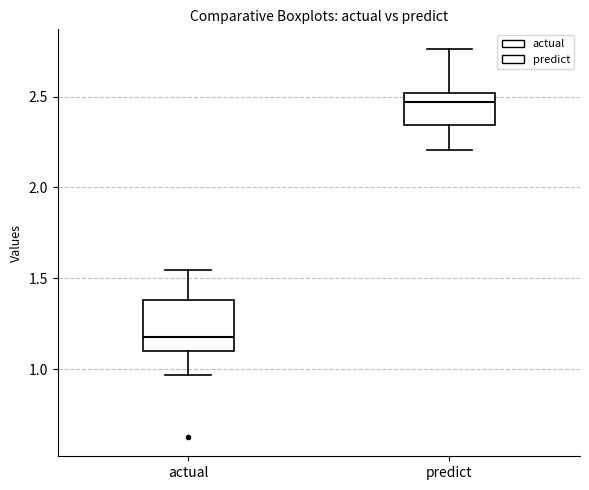

Reading left to right, transcribe this box plot: for each box, give where its median line is, the range the box spans, and where its two whiskers end, as read against the y-axis. The values are not printed on the chart, so give them approximately, as read against the axis.

actual: median 1.15, box 1.10 to 1.40, whiskers 0.95 to 1.55
predict: median 2.45, box 2.35 to 2.50, whiskers 2.20 to 2.75